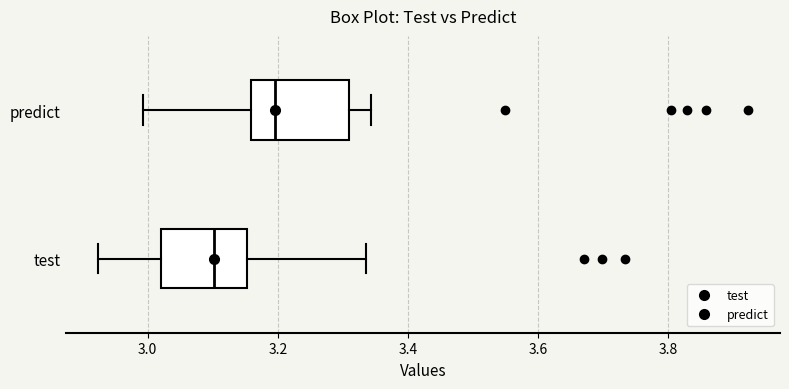

Where does the left whisker of the box for test end on the x-axis? The values are not printed on the chart, so give them approximately, as read against the axis.

2.92